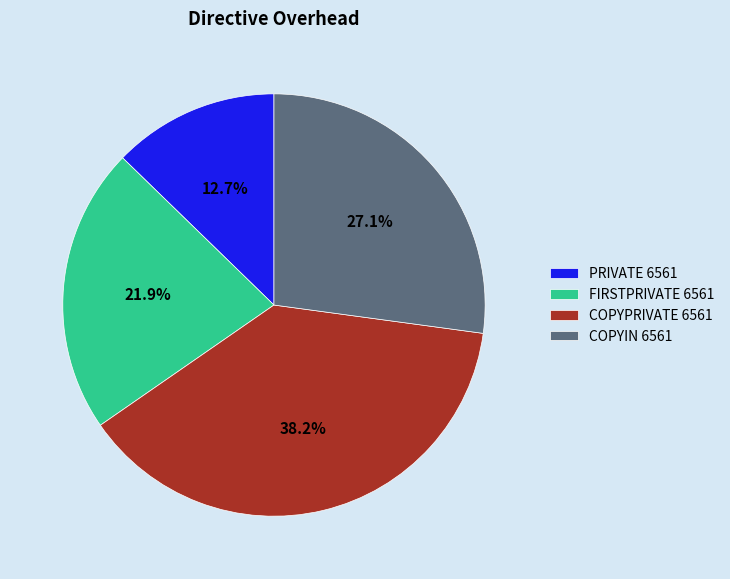

Do FIRSTPRIVATE 6561 and COPYPRIVATE 6561 together represent more than half of the pie?

Yes